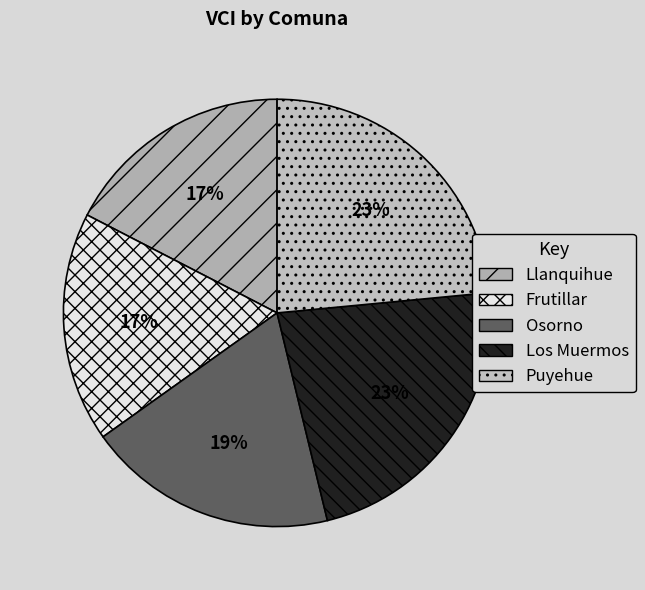

Does any single category account for the majority?

No